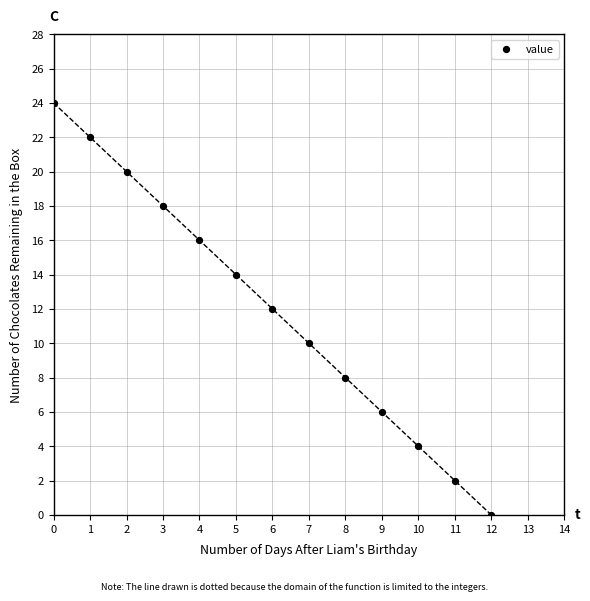

What is the range of Y values (max minus min)?

24